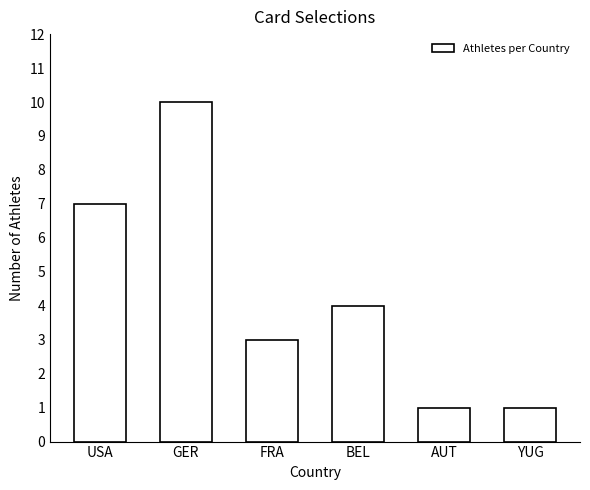

What is the smallest value displayed?

1